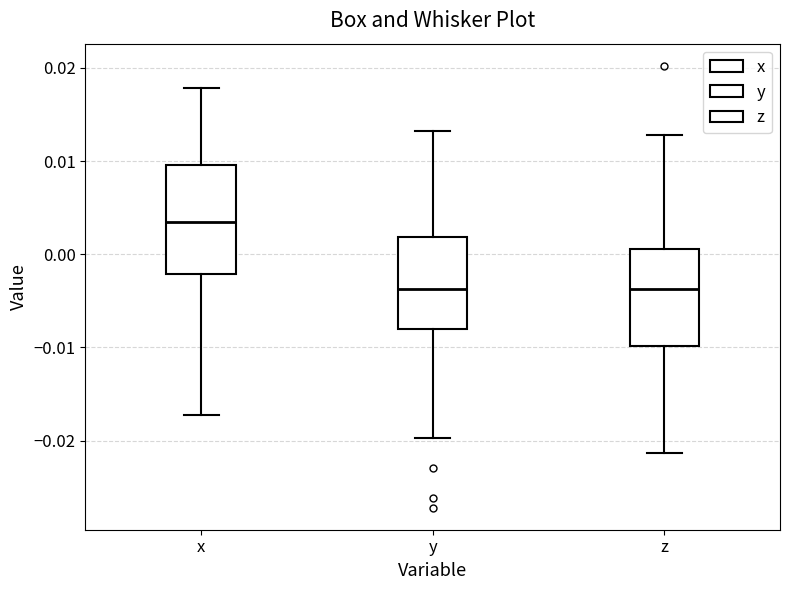

Where does the upper whisker of the box for y end on the y-axis? The values are not printed on the chart, so give them approximately, as read against the axis.

0.013